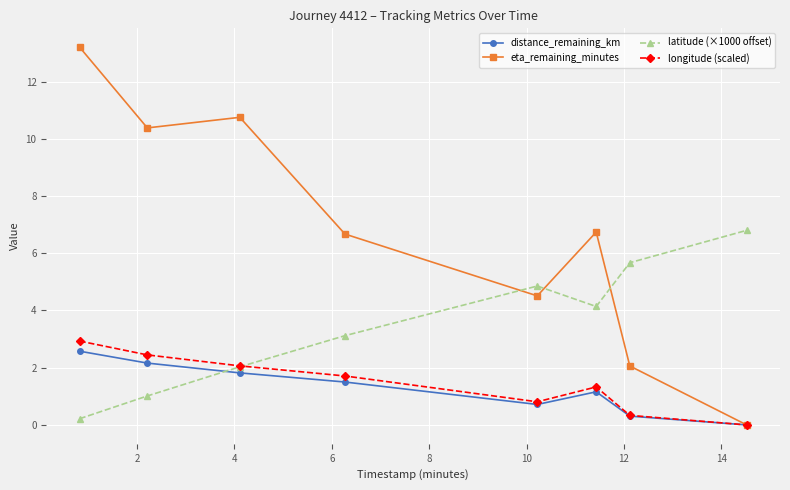

Is this an area chart (filled region under the line)?

No